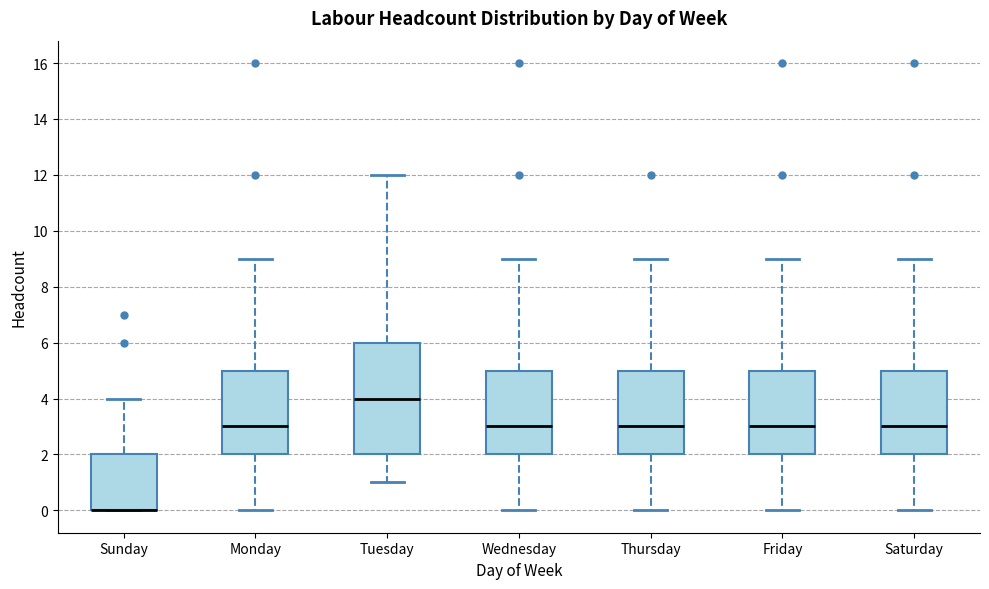

Reading left to right, transcribe this box plot: for each box, give where its median line is, the range the box spans, and where its two whiskers end, as read against the y-axis. The values are not printed on the chart, so give them approximately, as read against the axis.

Sunday: median 0 (drawn on the box's lower edge), box 0 to 2, whiskers 0 to 4
Monday: median 3, box 2 to 5, whiskers 0 to 9
Tuesday: median 4, box 2 to 6, whiskers 1 to 12
Wednesday: median 3, box 2 to 5, whiskers 0 to 9
Thursday: median 3, box 2 to 5, whiskers 0 to 9
Friday: median 3, box 2 to 5, whiskers 0 to 9
Saturday: median 3, box 2 to 5, whiskers 0 to 9